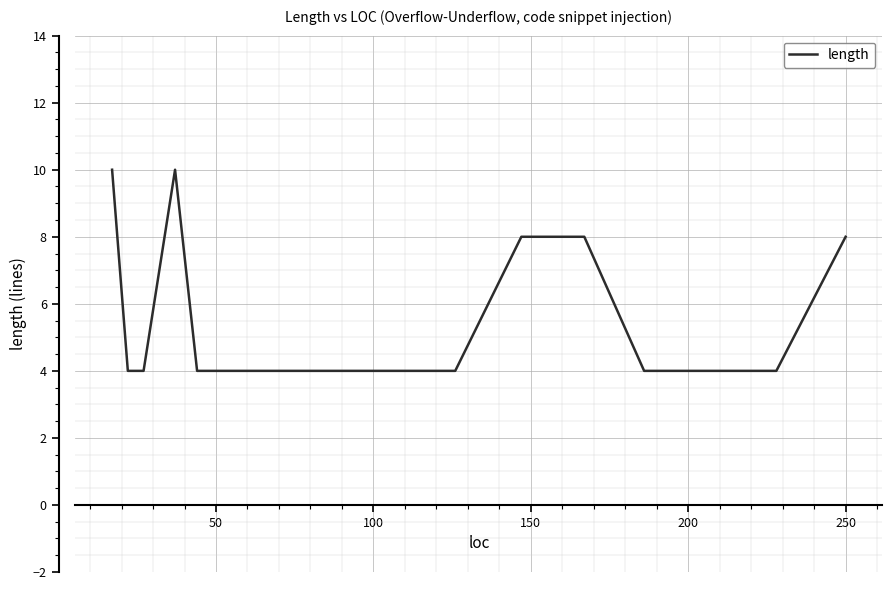

What is the greatest value displayed?

10